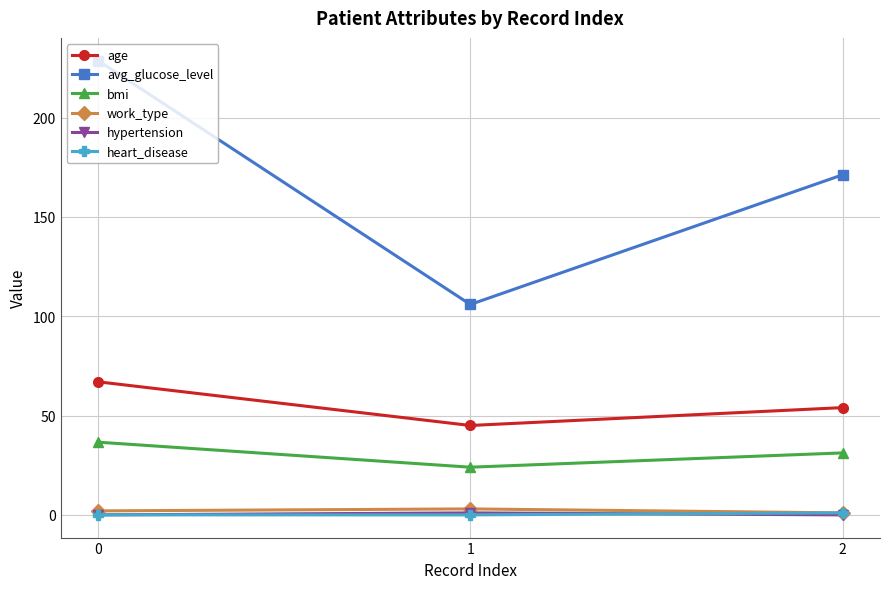

What are all the series names shown in the legend?

age, avg_glucose_level, bmi, work_type, hypertension, heart_disease